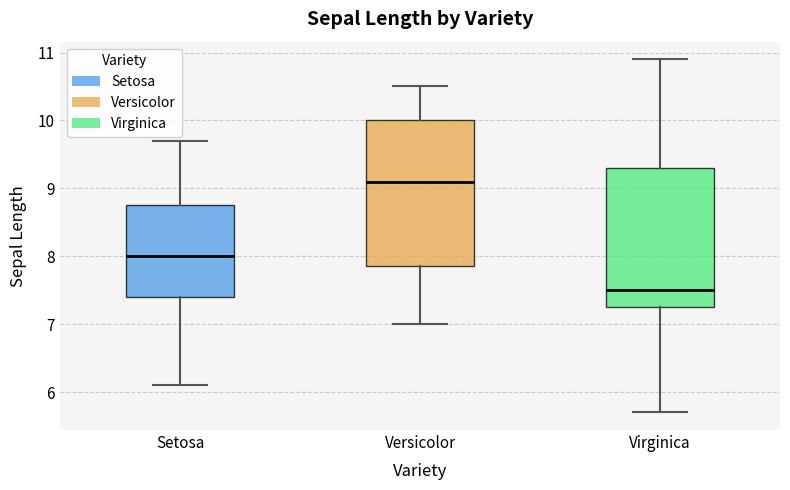

Which box has the highest median line?

Versicolor